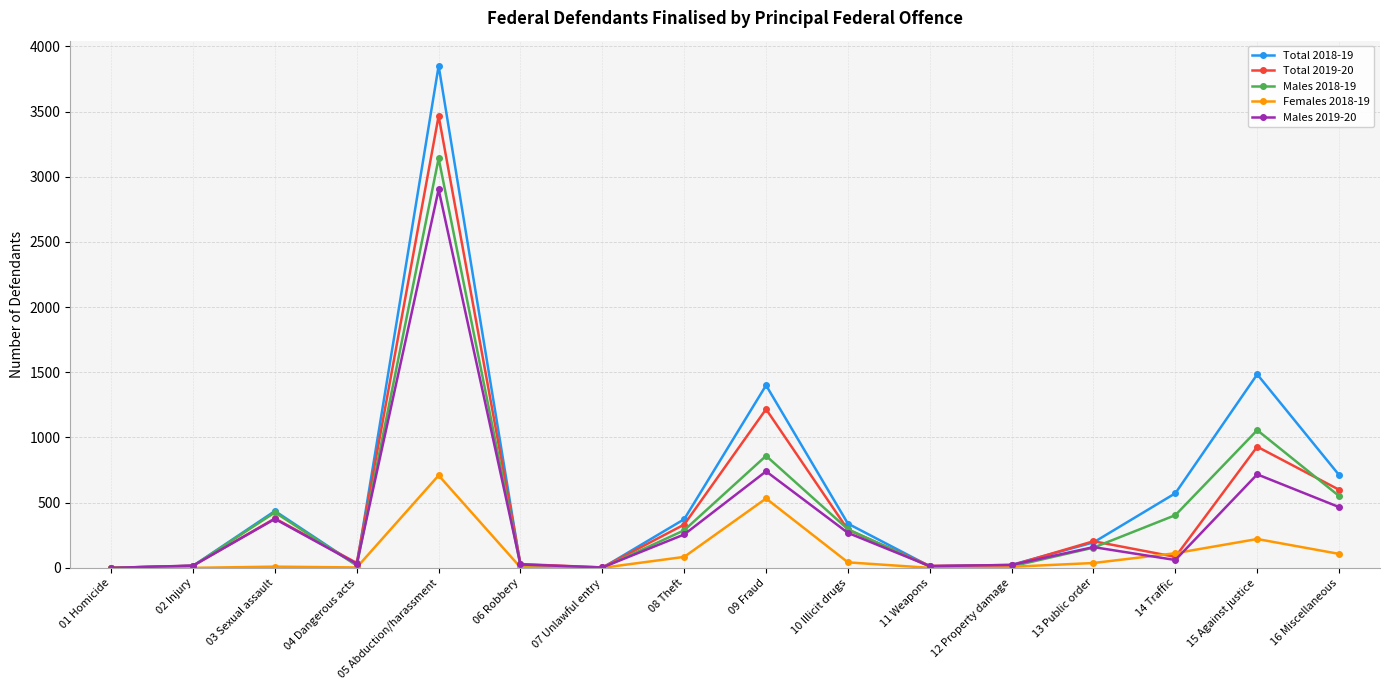

Is this an area chart (filled region under the line)?

No